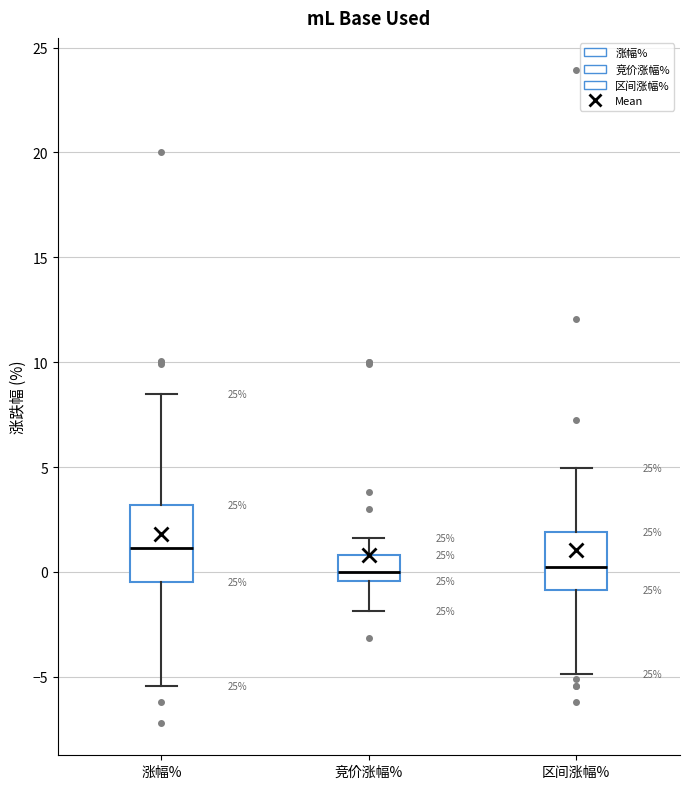

Where does the lower whisker of the box for 竞价涨幅% end on the y-axis? The values are not printed on the chart, so give them approximately, as read against the axis.

-2.0